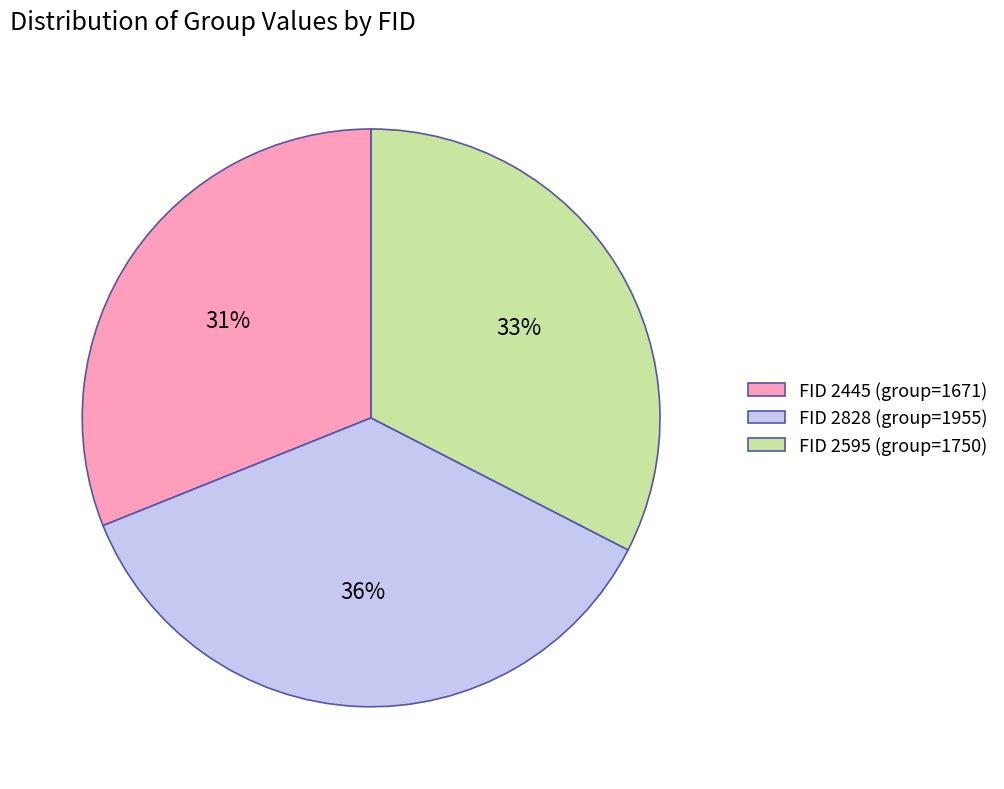

To the nearest percent, what is the combined percentage of FID 2828 (group=1955) and FID 2595 (group=1750)?

69%